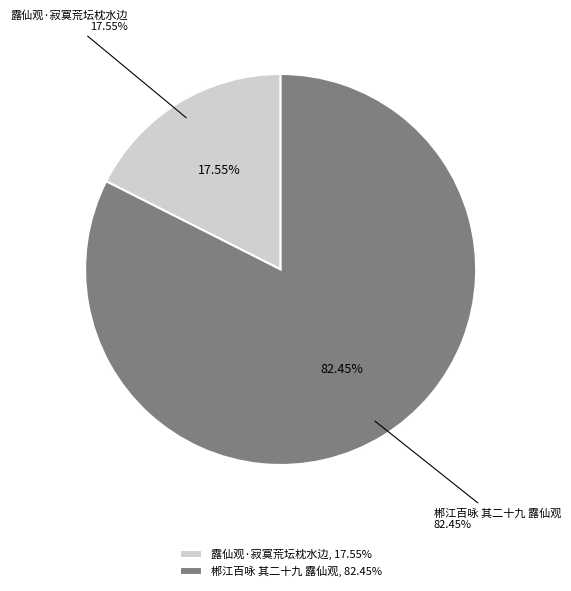

Does 露仙观·寂寞荒坛枕水边 represent more than half of the total?

No